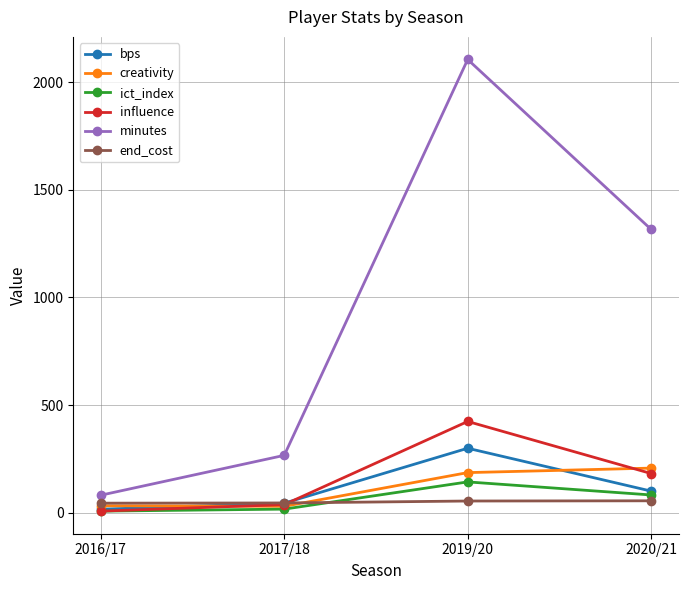

True or false: bps and end_cost intersect in this chart.

True